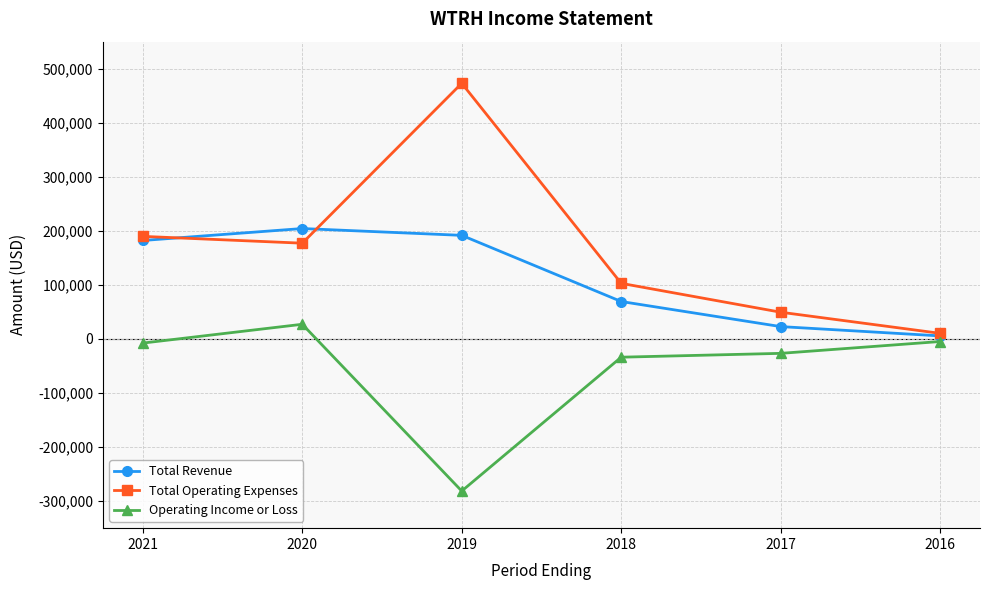

How many negative values does the Operating Income or Loss series have?

5